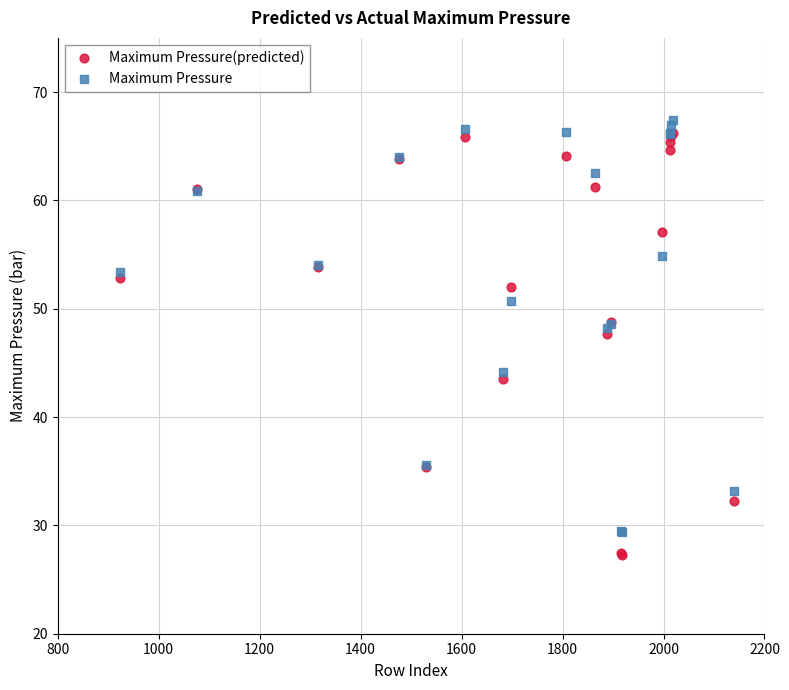

Across all series, what Y value is closest to 47?

47.6